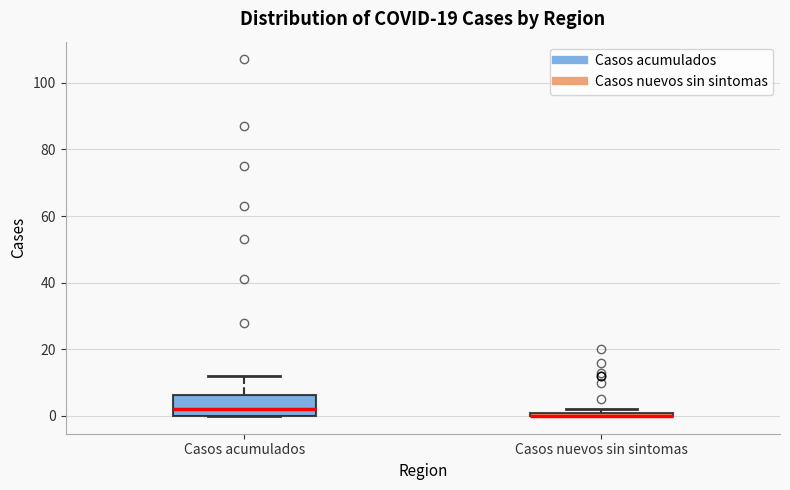

Where is the lower edge of the box for Casos nuevos sin sintomas on the y-axis? The values are not printed on the chart, so give them approximately, as read against the axis.

0